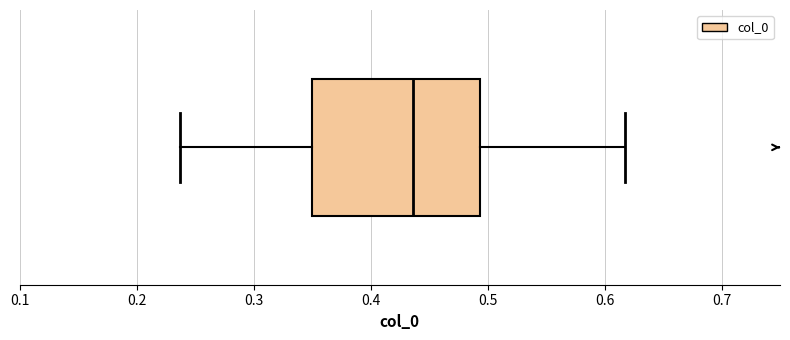

Read this box plot against the x-axis: the position of the median line, the range covered by the box, and the ends of both whiskers. The values are not printed on the chart, so give them approximately, as read against the axis.

median 0.44, box 0.35 to 0.49, whiskers 0.24 to 0.62